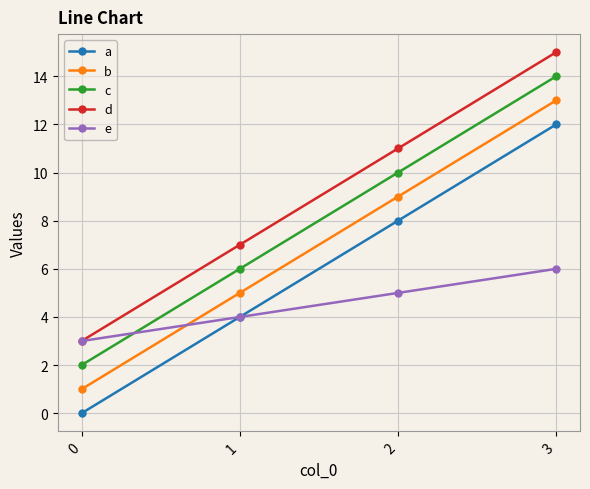

True or false: b and a intersect in this chart.

False